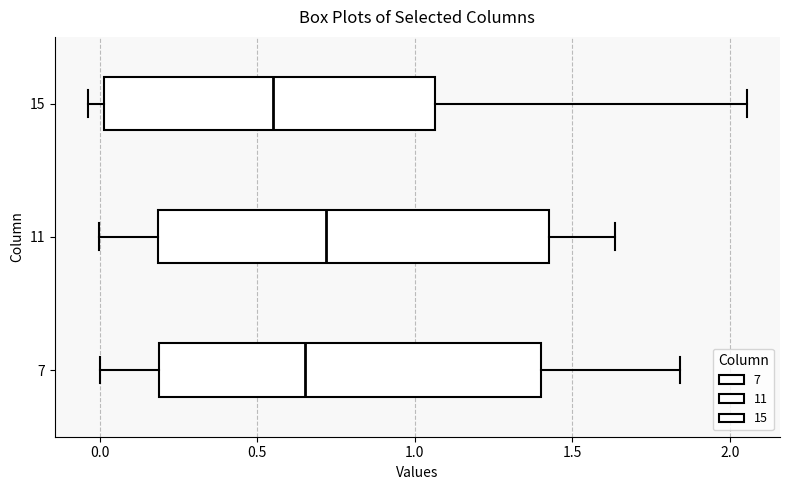

Where does the left whisker of the box at y = 15 end on the x-axis? The values are not printed on the chart, so give them approximately, as read against the axis.

-0.05